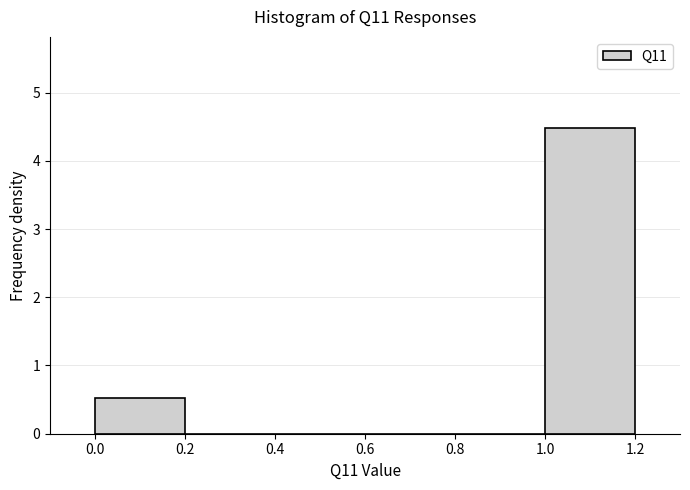

Over which range of the x-axis is the bar tallest?

1.0 to 1.2